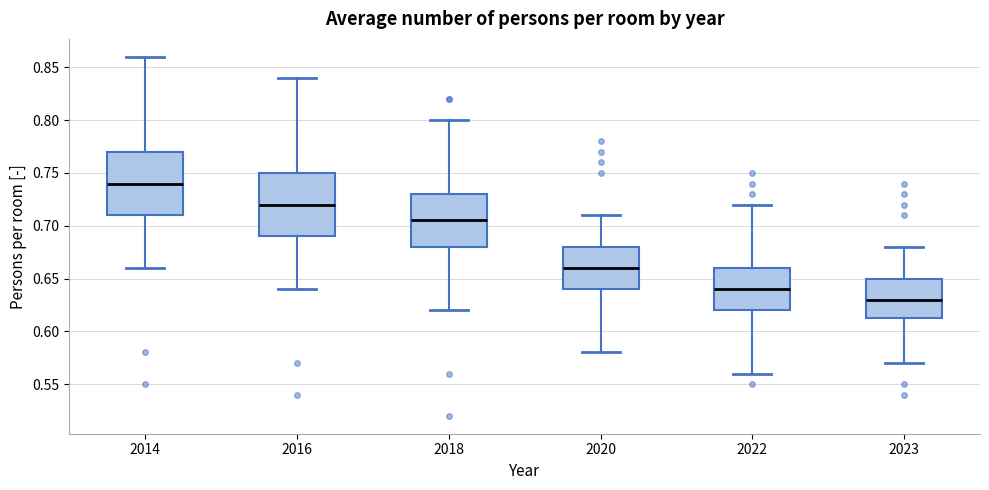

Reading left to right, read every box against the y-axis: the position of its median line, the range the box covers, and the ends of its whiskers. The values are not printed on the chart, so give them approximately, as read against the axis.

2014: median 0.740, box 0.710 to 0.770, whiskers 0.660 to 0.860
2016: median 0.720, box 0.690 to 0.750, whiskers 0.640 to 0.840
2018: median 0.705, box 0.680 to 0.730, whiskers 0.620 to 0.800
2020: median 0.660, box 0.640 to 0.680, whiskers 0.580 to 0.710
2022: median 0.640, box 0.620 to 0.660, whiskers 0.560 to 0.720
2023: median 0.630, box 0.615 to 0.650, whiskers 0.570 to 0.680